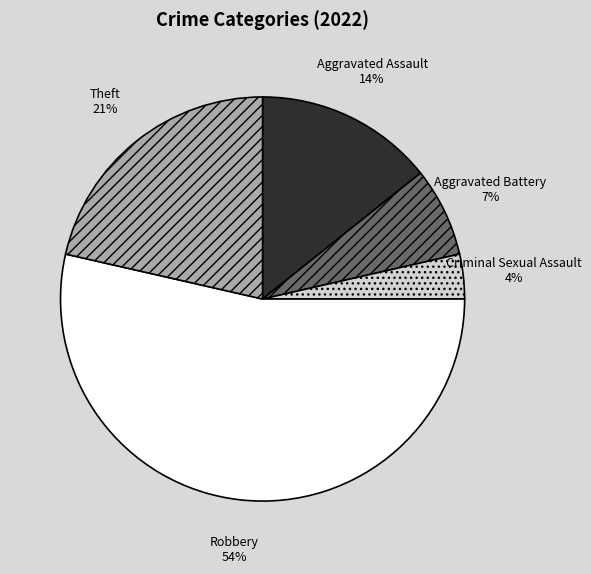

To the nearest percent, what portion does Robbery represent?

54%